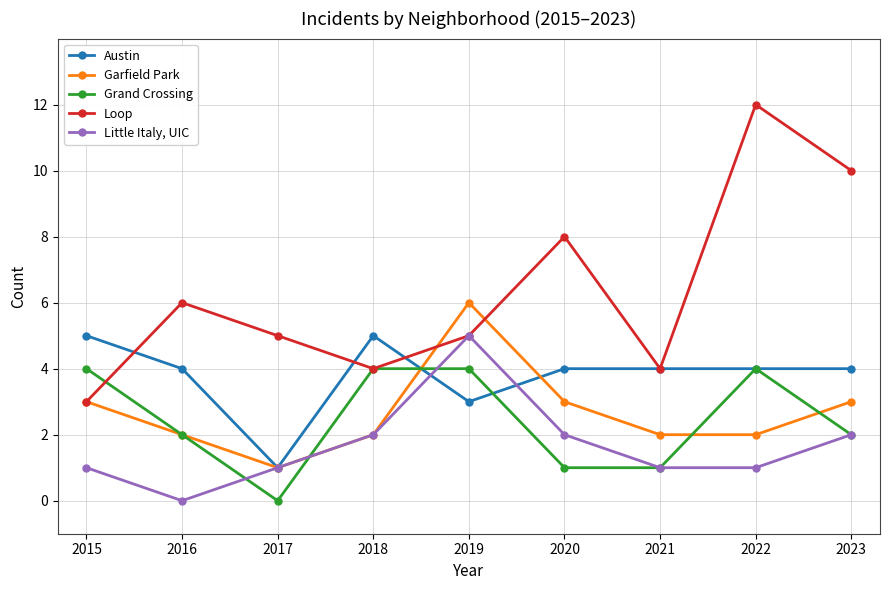

Which series has the widest spread of values?

Loop